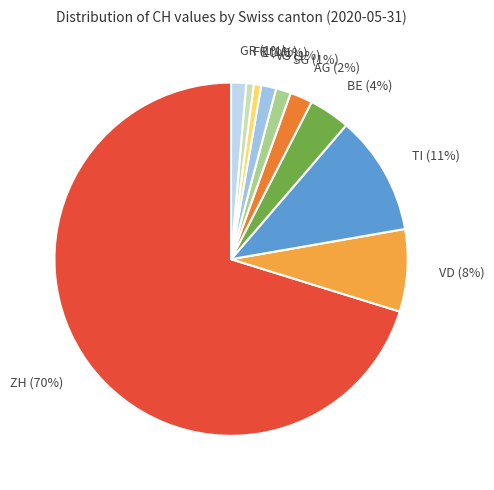

Is there a majority slice in this chart?

Yes